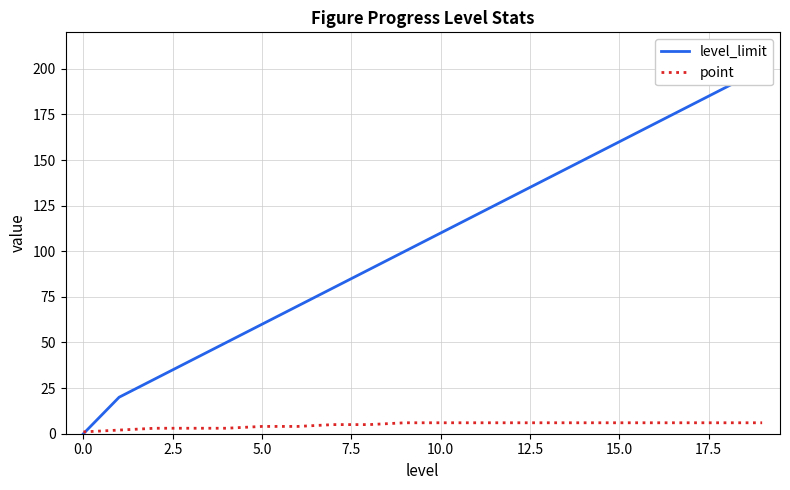

Which has a higher value, 18 or 10.0?

18